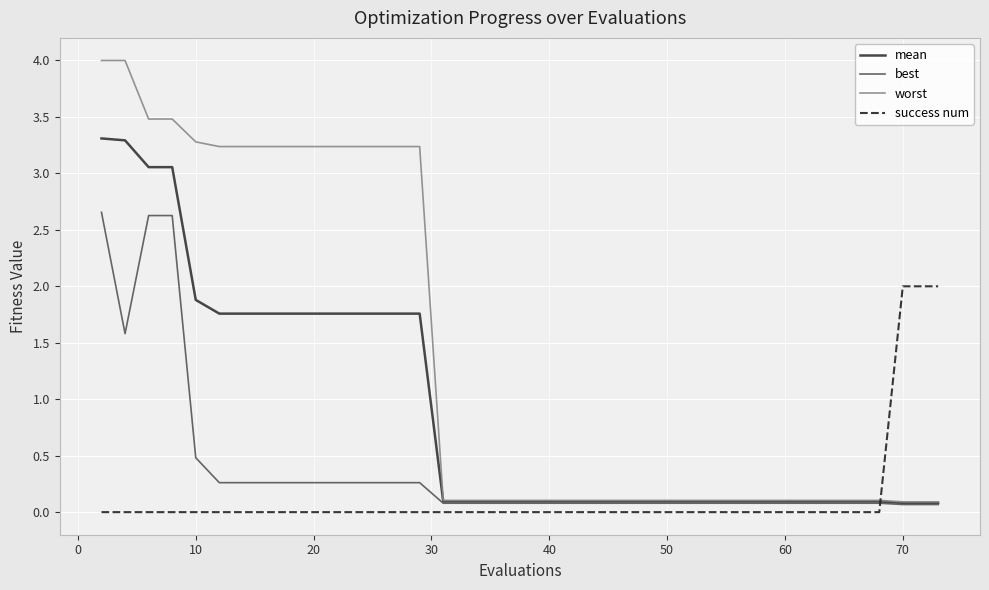

What is the maximum value shown in the chart?

4.0